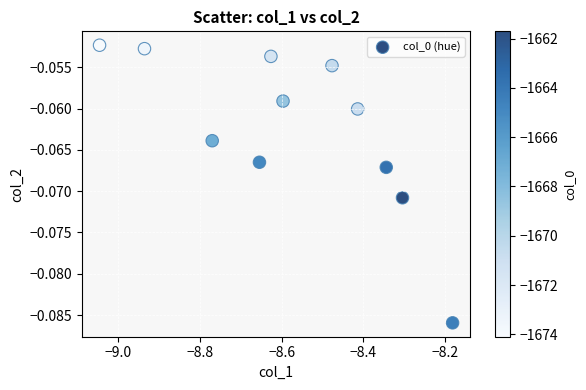

What is the average X value?

-8.6